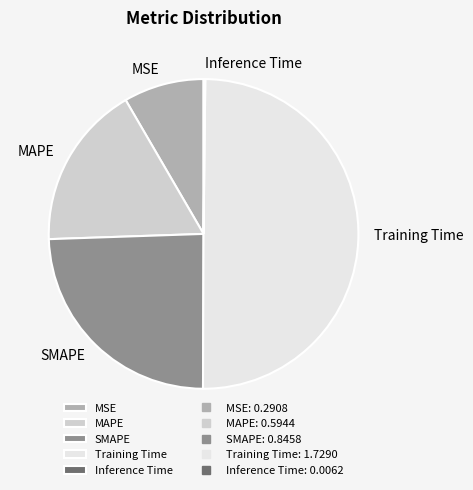

What is the largest slice in the pie chart?

Training Time